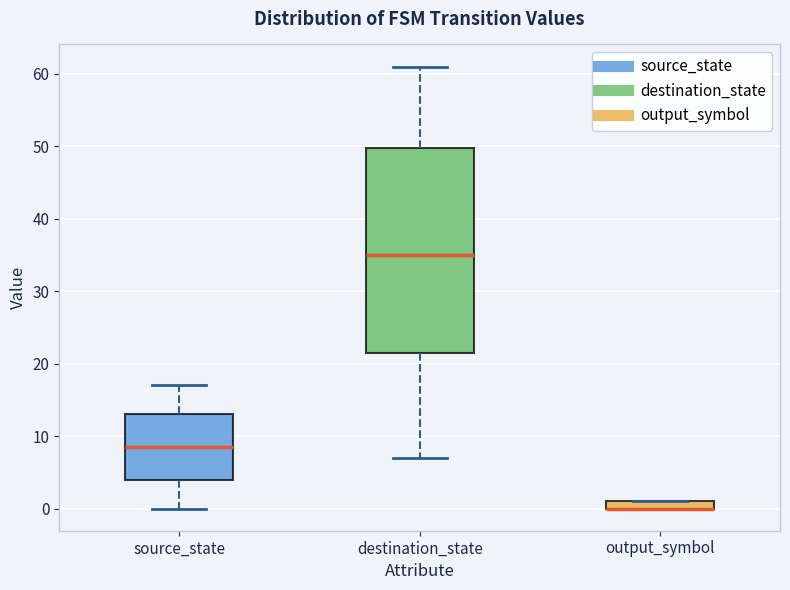

Where does the upper whisker of the box for source_state end on the y-axis? The values are not printed on the chart, so give them approximately, as read against the axis.

17